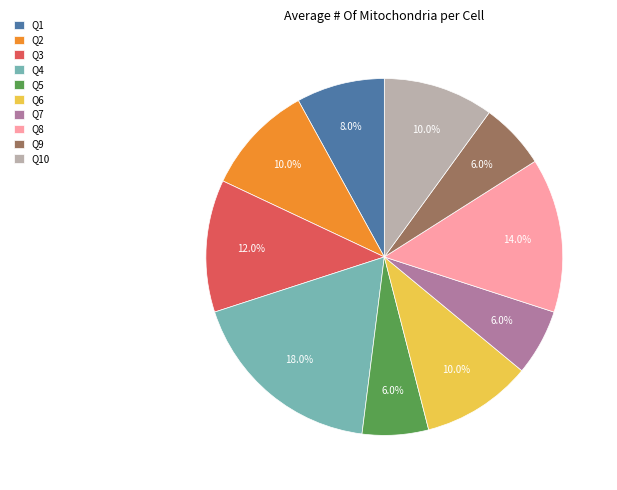

Approximately how many times larger is the value at Q5 compared to Q10?

0.6